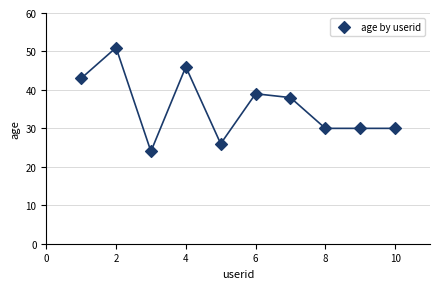

What is the range of Y values (max minus min)?

27